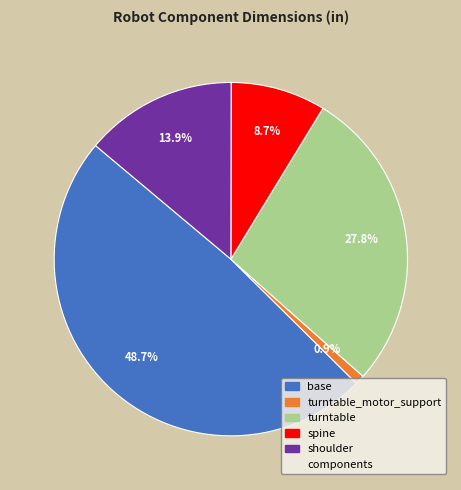

Does any single category account for the majority?

No